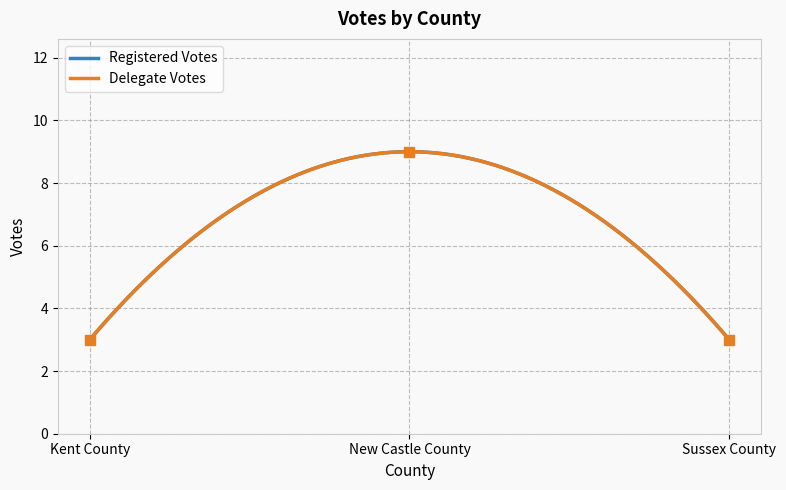

What is the minimum value for Delegate Votes?

3